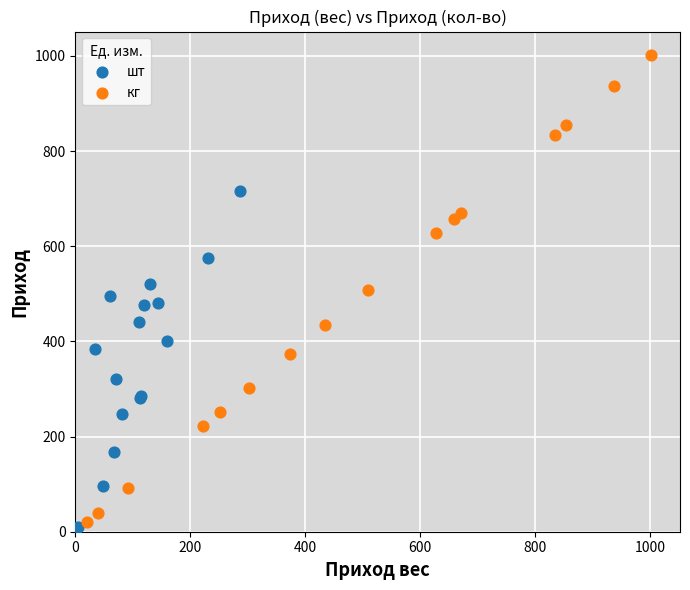

Which series contains the highest Y value?

кг